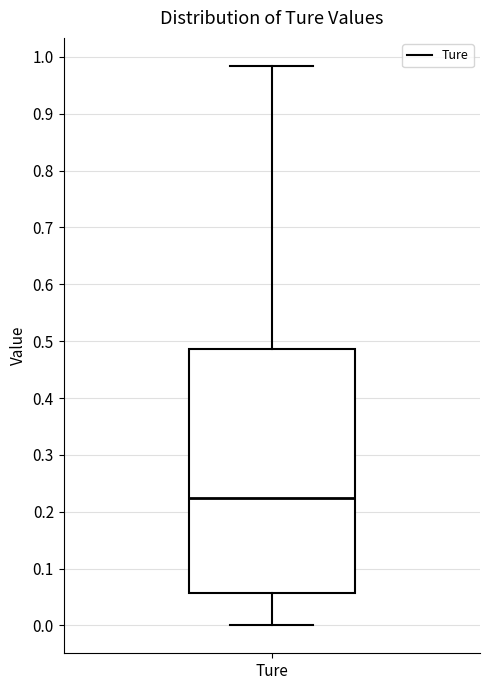

Transcribe this box plot: give where the median line is, the range the box spans, and where the two whiskers end, as read against the y-axis. The values are not printed on the chart, so give them approximately, as read against the axis.

median 0.22, box 0.06 to 0.49, whiskers 0.00 to 0.98